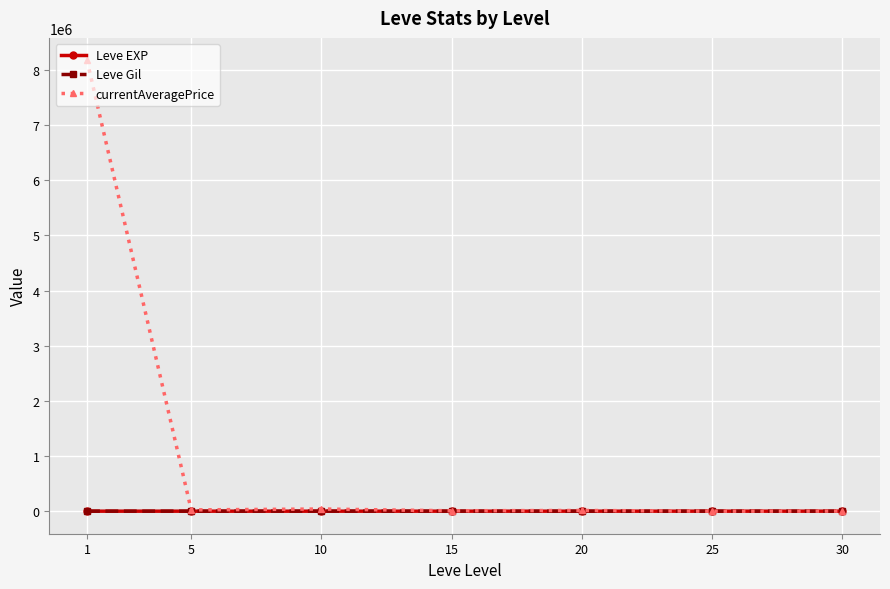

True or false: currentAveragePrice has more than 2 points higher than both neighbors.

False